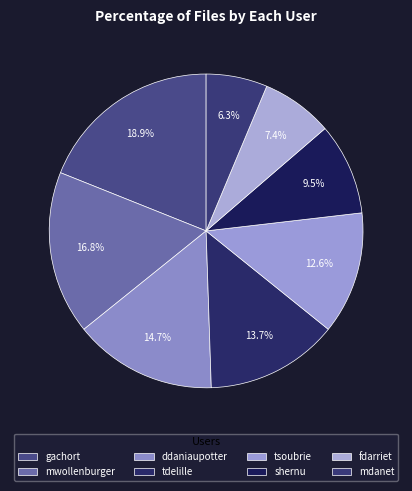

Is it true that ddaniaupotter is 24% of the pie?

False